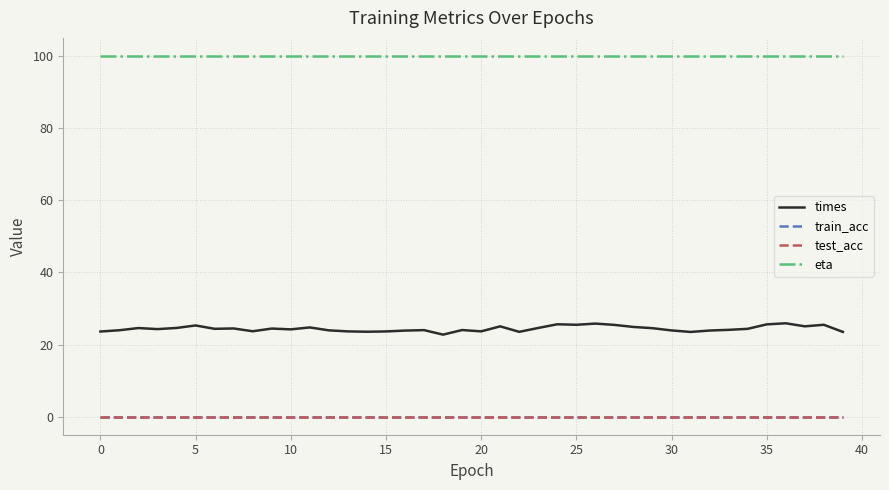

List the series in order of their peak value, highest first.

eta, times, train_acc, test_acc